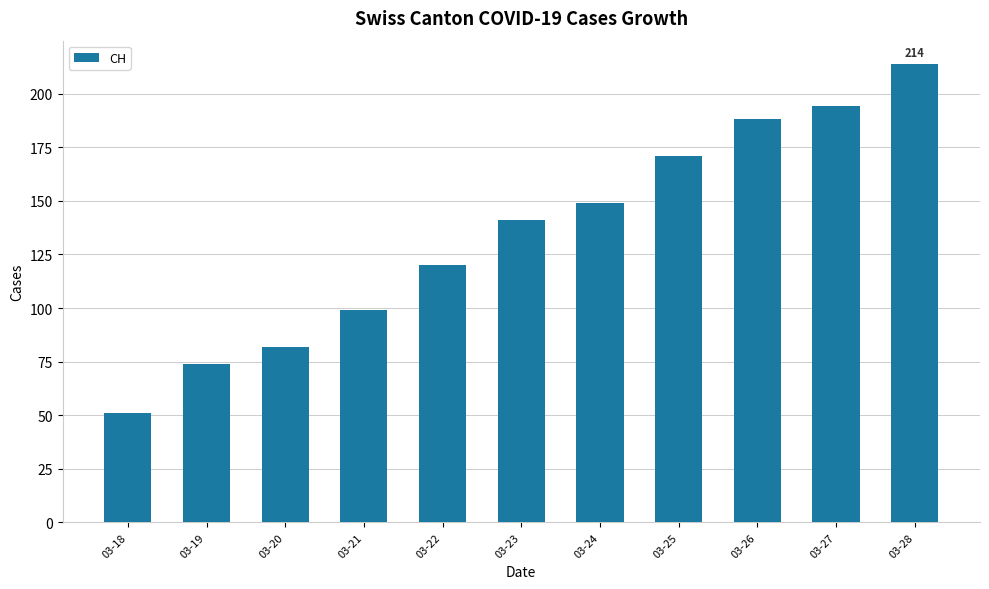

What is the maximum value shown in the chart?

214